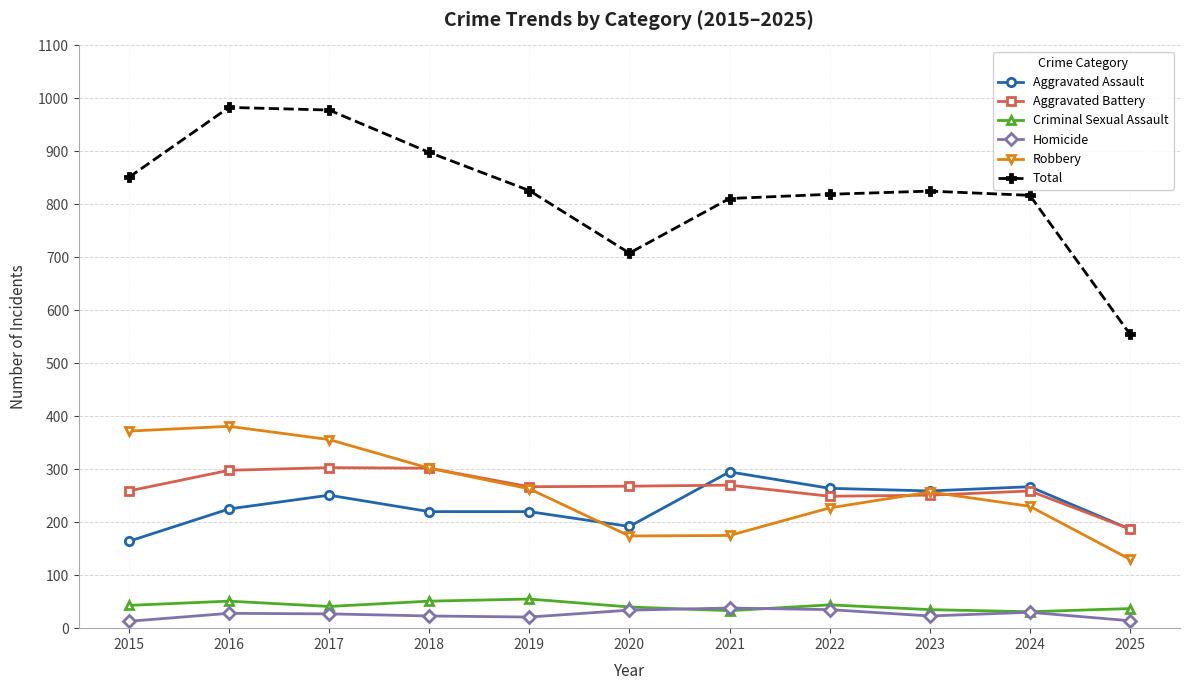

Is this an area chart (filled region under the line)?

No